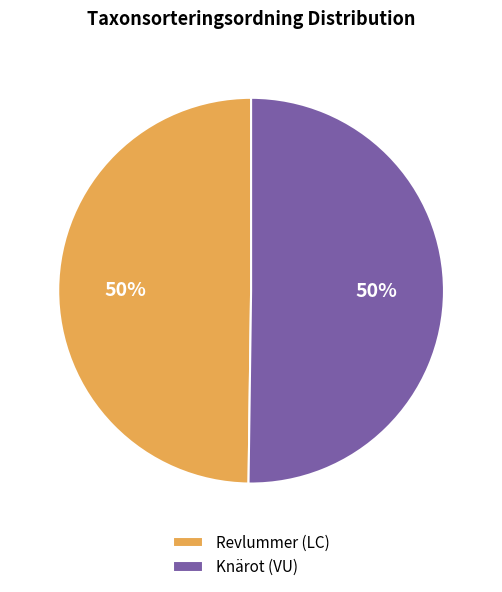

Do Revlummer (LC) and Knärot (VU) together represent more than half of the pie?

Yes